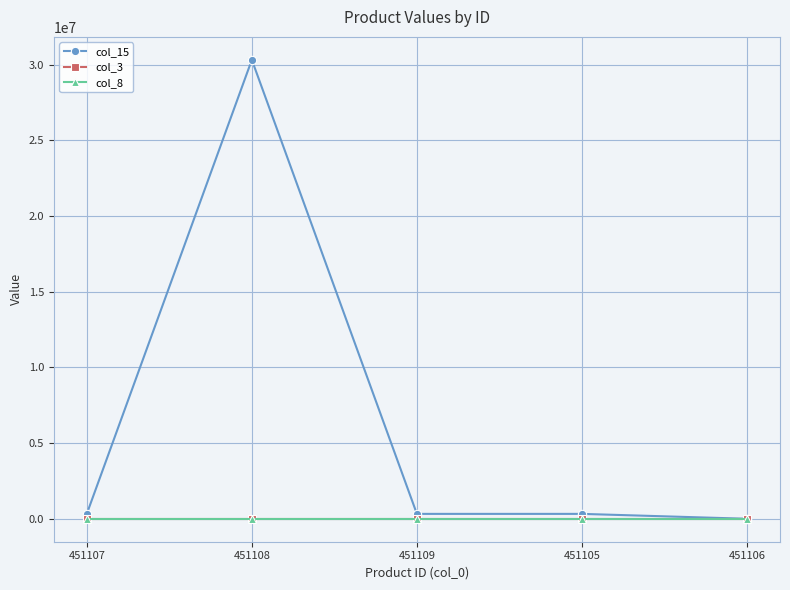

At which category does the chart reach its minimum across all series?

451106